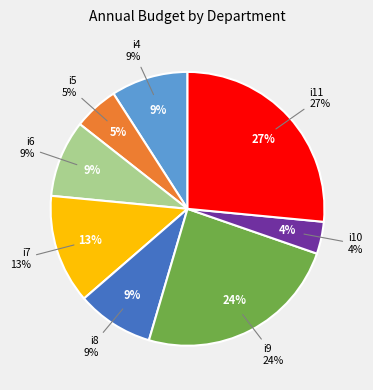

Does i10 account for over 50% of the chart?

No